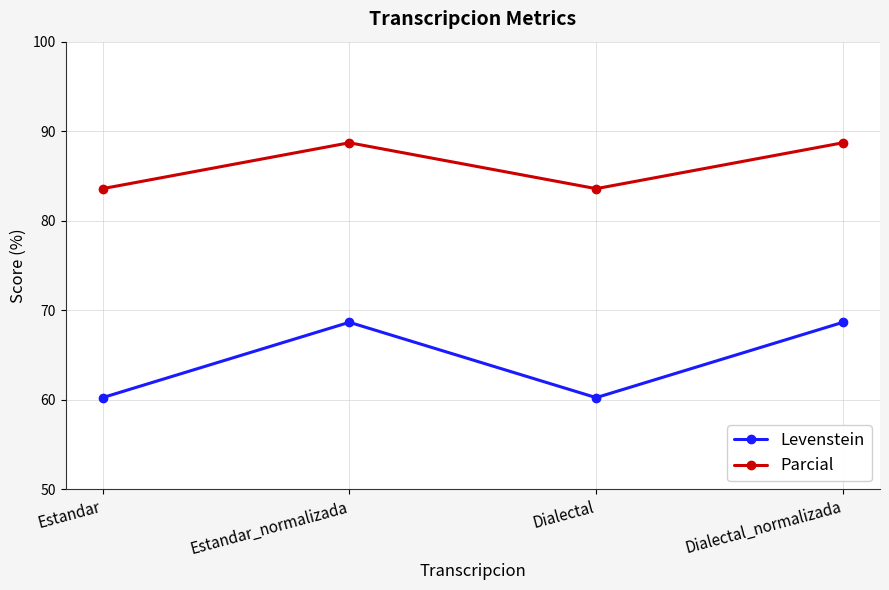

What are all the series names shown in the legend?

Levenstein, Parcial